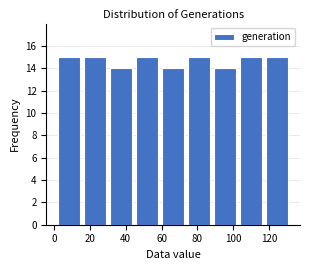

Reading left to right, transcribe this chart: for each bar, give the range it covers on the x-axis and its height. Neither the bar edges nor the heights are printed on the chart, so give them approximately, as read against the axes.

2 to 16: 15
16 to 30: 15
30 to 44: 14
44 to 60: 15
60 to 74: 14
74 to 88: 15
88 to 102: 14
102 to 118: 15
118 to 132: 15